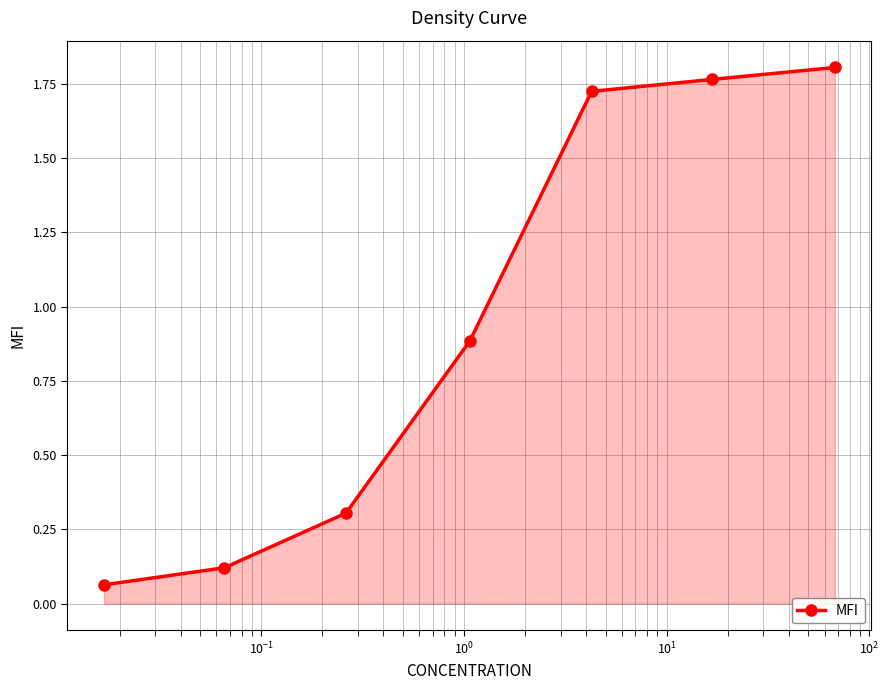

True or false: there are more than 1 points higher than both neighbors.

False